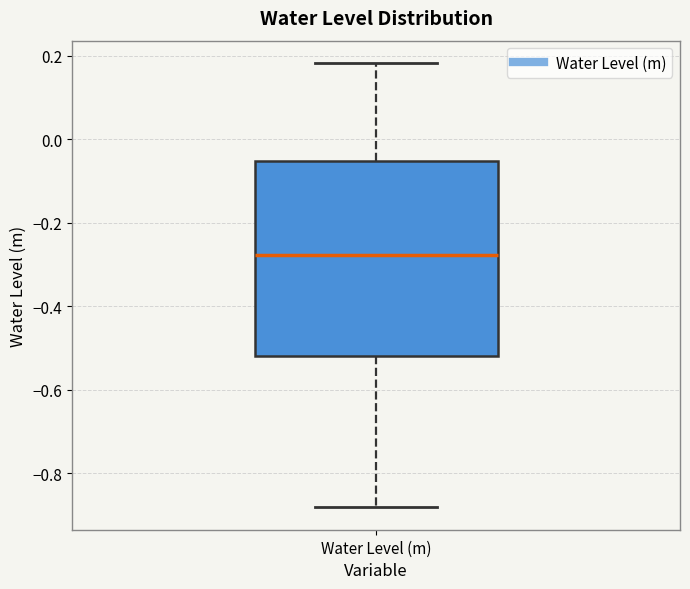

Read this box plot against the y-axis: the position of the median line, the range covered by the box, and the ends of both whiskers. The values are not printed on the chart, so give them approximately, as read against the axis.

median -0.28, box -0.52 to -0.06, whiskers -0.88 to 0.18